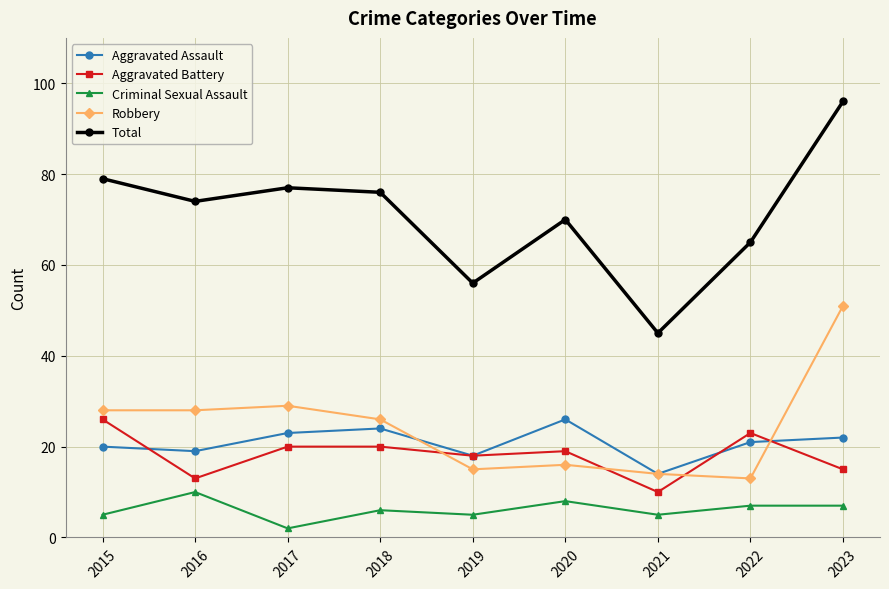

True or false: Criminal Sexual Assault has a value of 5 at 2021.

True